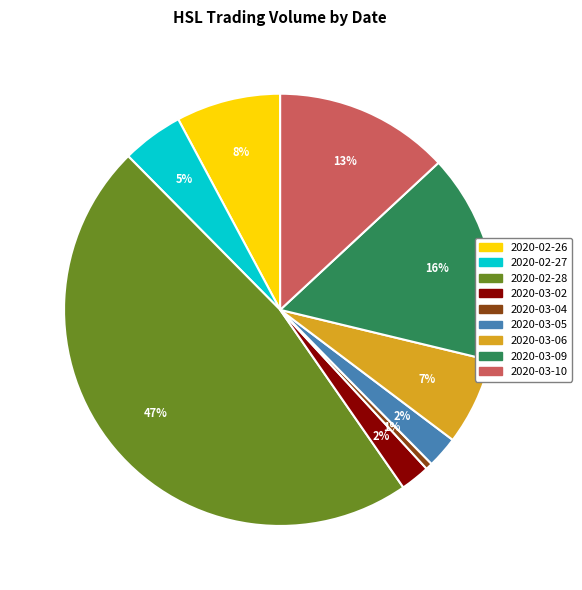

Which category has the smallest portion of the pie?

2020-03-04